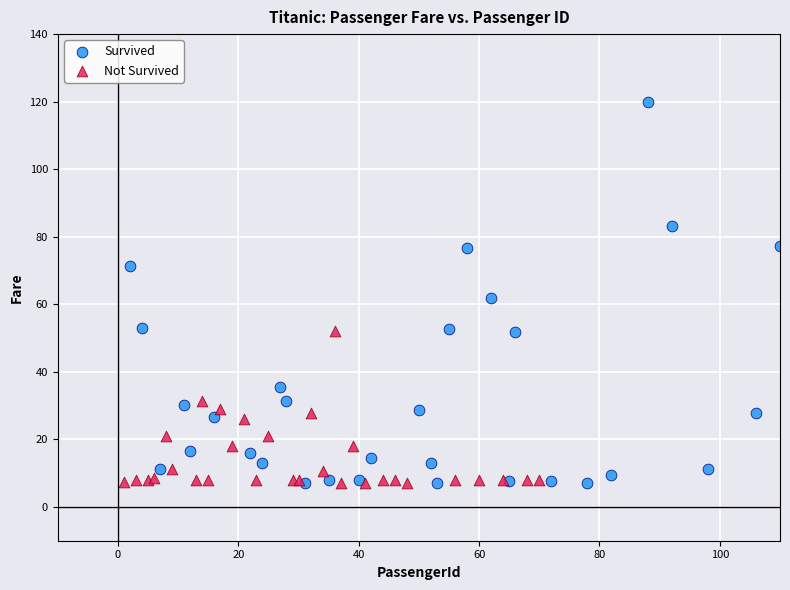

Which series reaches the maximum Y coordinate?

Survived